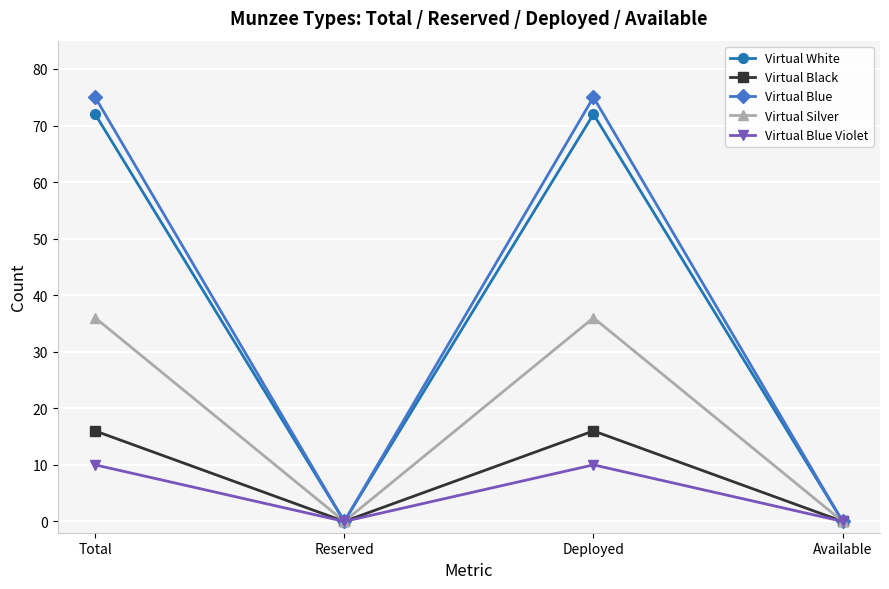

What is the maximum value for Virtual White?

72